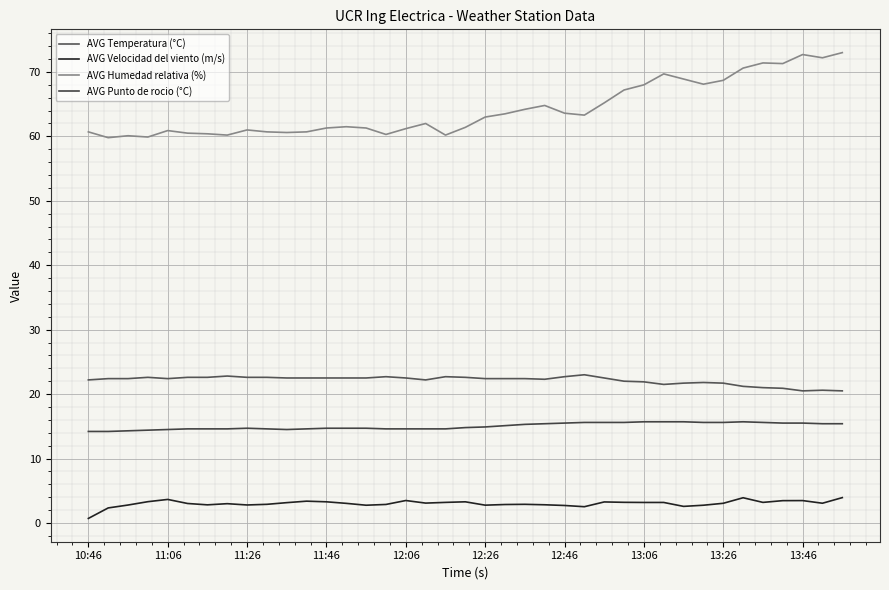

How many lines are shown in the chart?

4